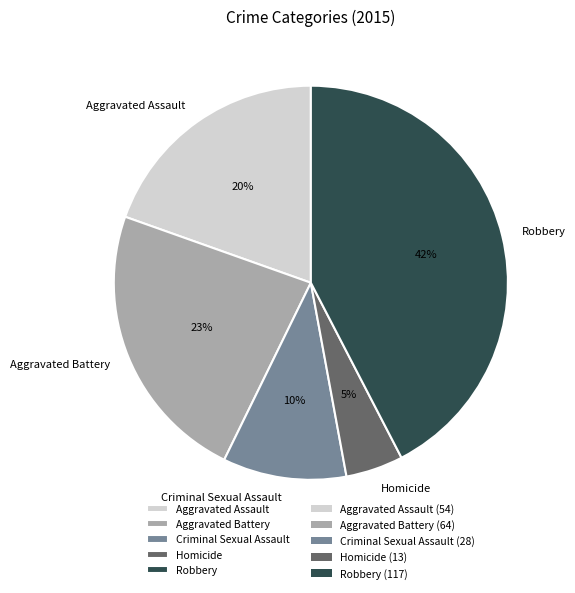

What percentage is the Aggravated Battery slice, to the nearest percent?

23%